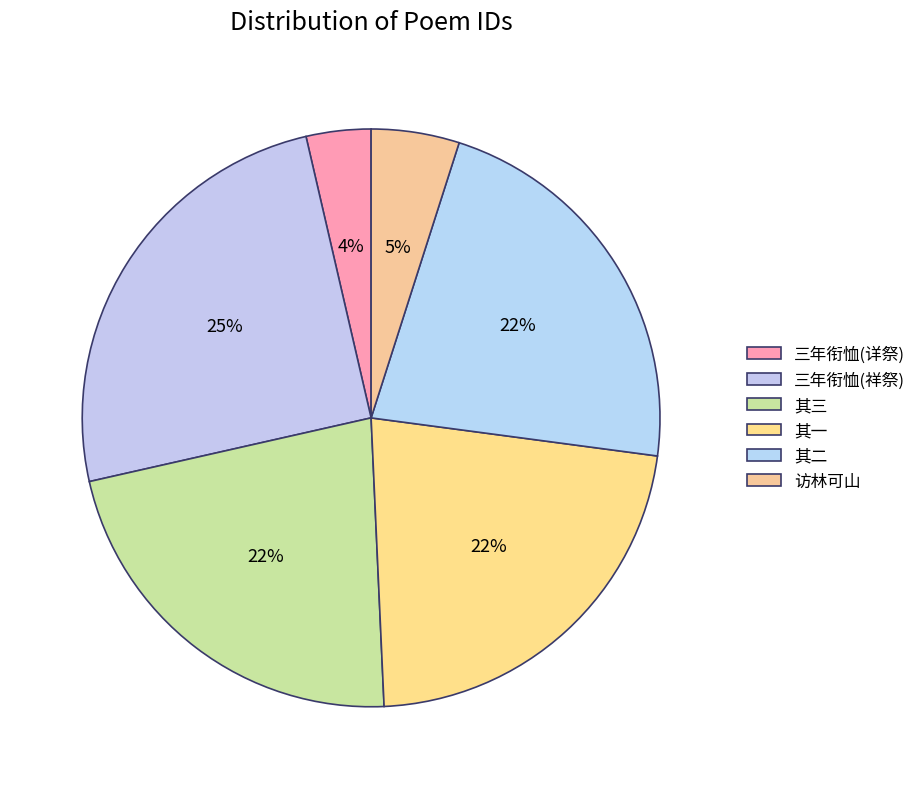

Count the number of slices in the pie.

6